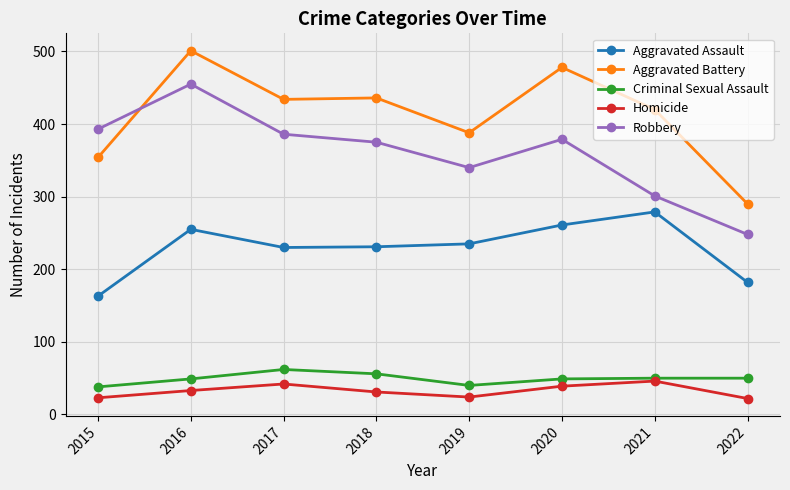

What is the value of the Robbery point at the 3rd from the left?

386